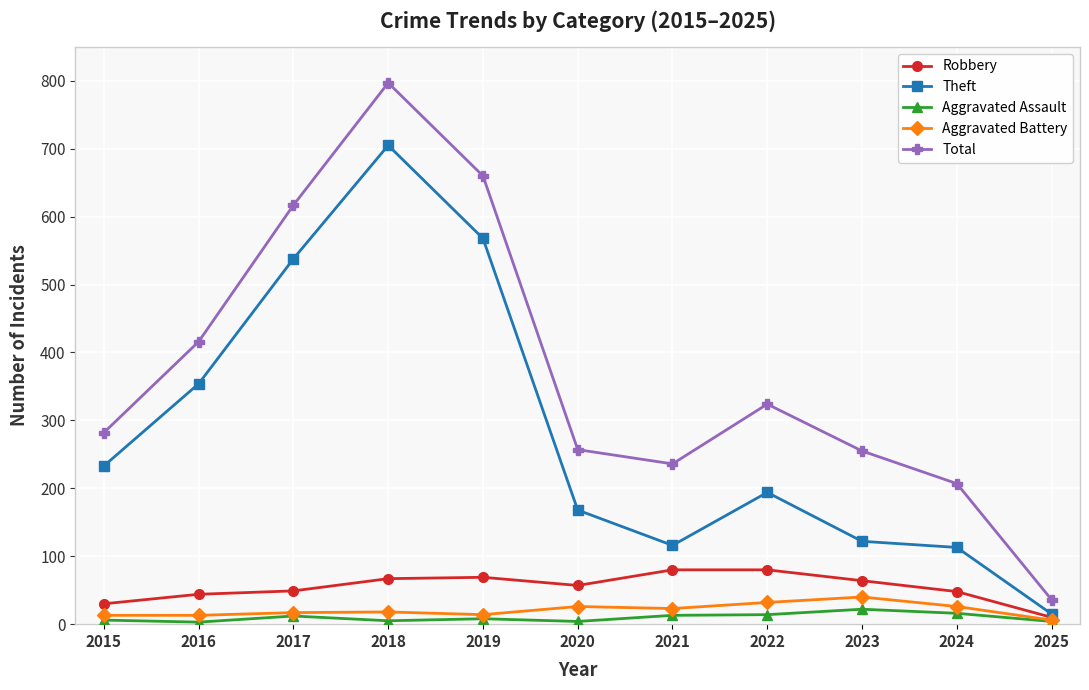

List the series in order of their peak value, highest first.

Total, Theft, Robbery, Aggravated Battery, Aggravated Assault